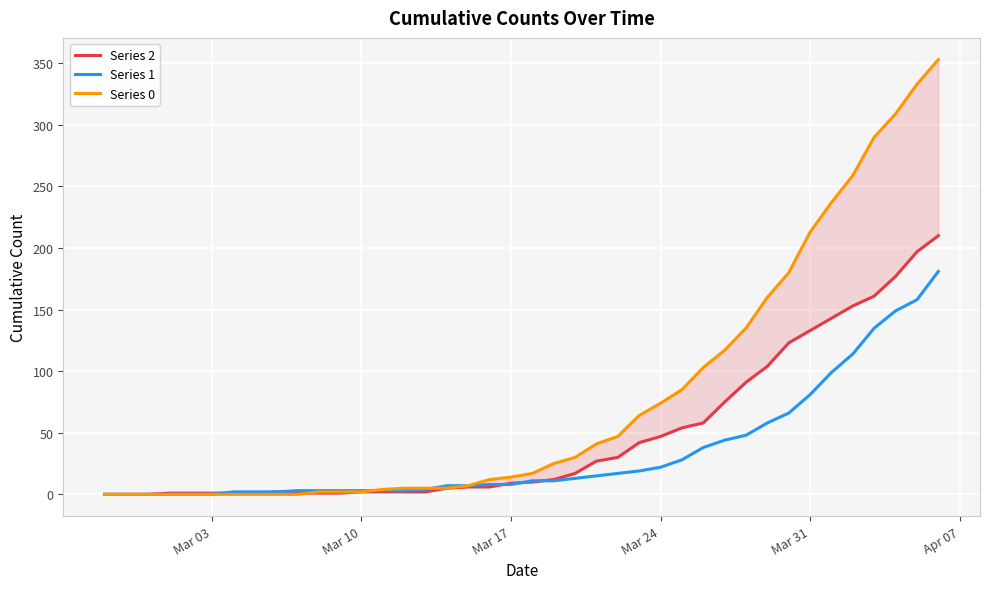

Is it true that Series 1 equals 8 at Mar 17?

True